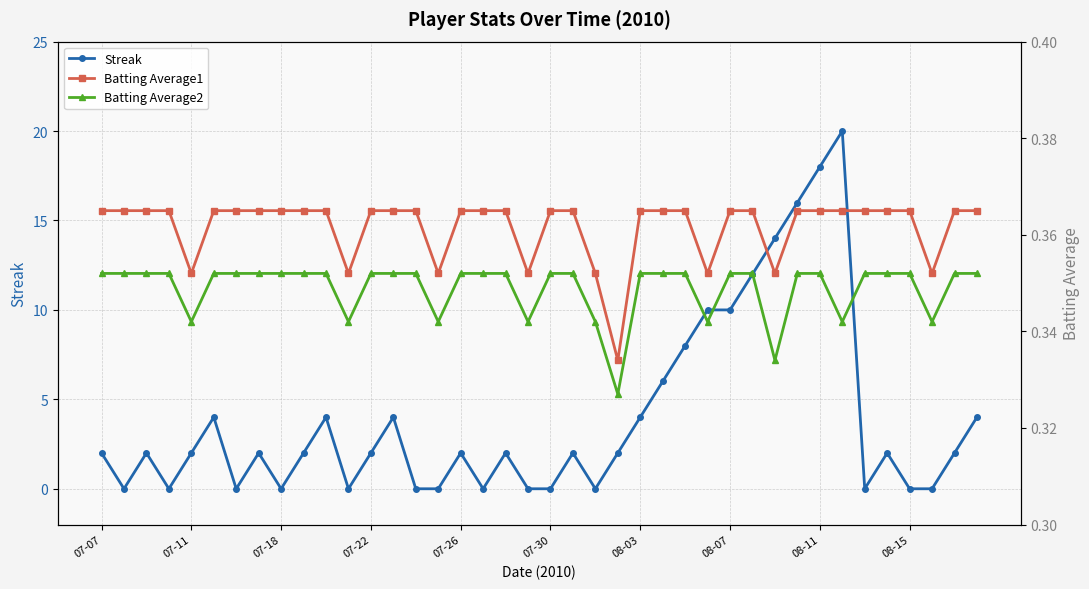

Where is Batting Average1 nearest to the value 0?

23